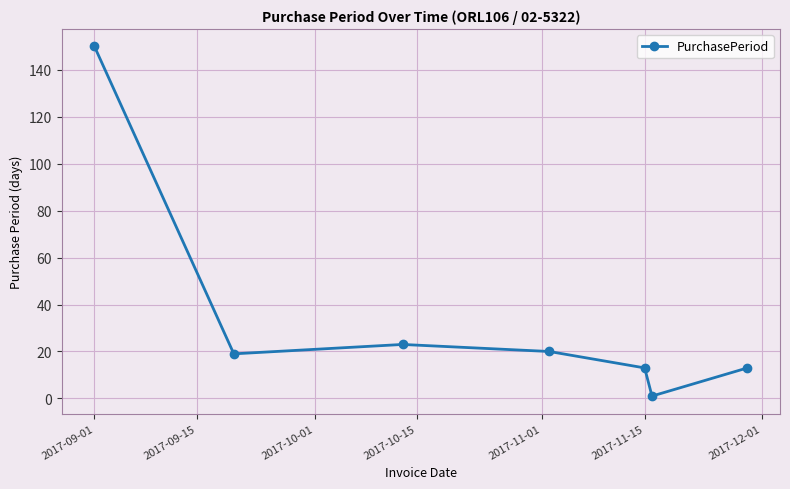

What is the minimum value shown in the chart?

1